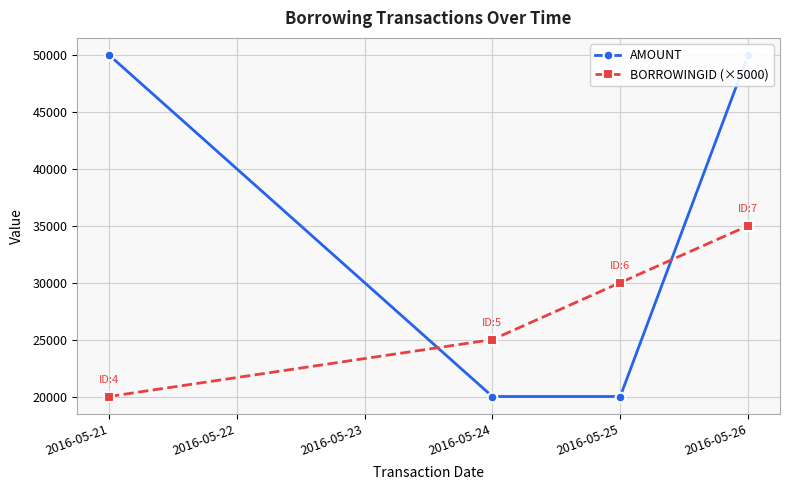

The value of BORROWINGID (×5000) at 2016-05-25 is 30000. True or false?

True